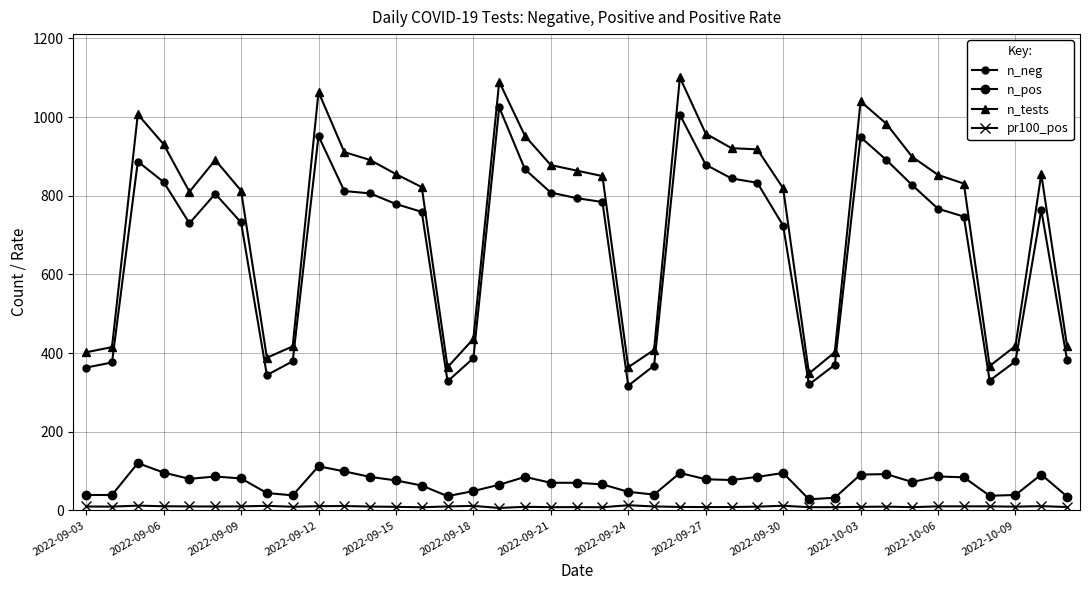

Does the chart display data point markers on the line(s)?

Yes